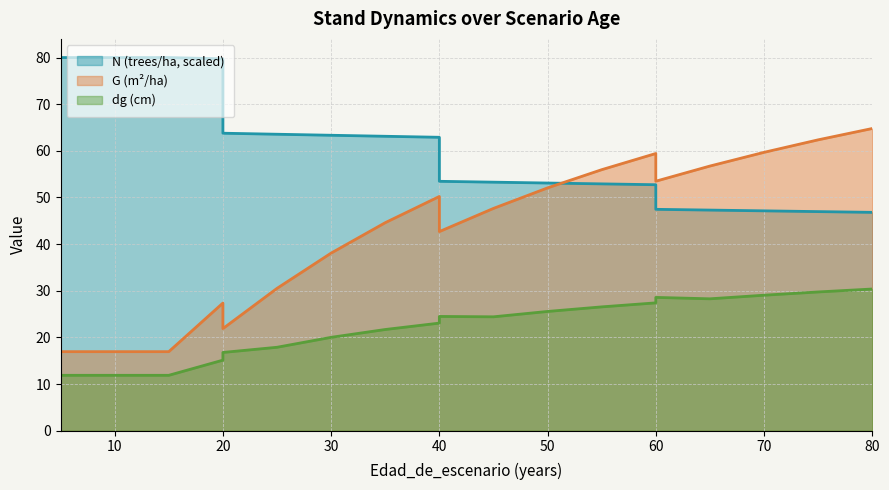

True or false: dg has a value of 11.3 at 25.

False